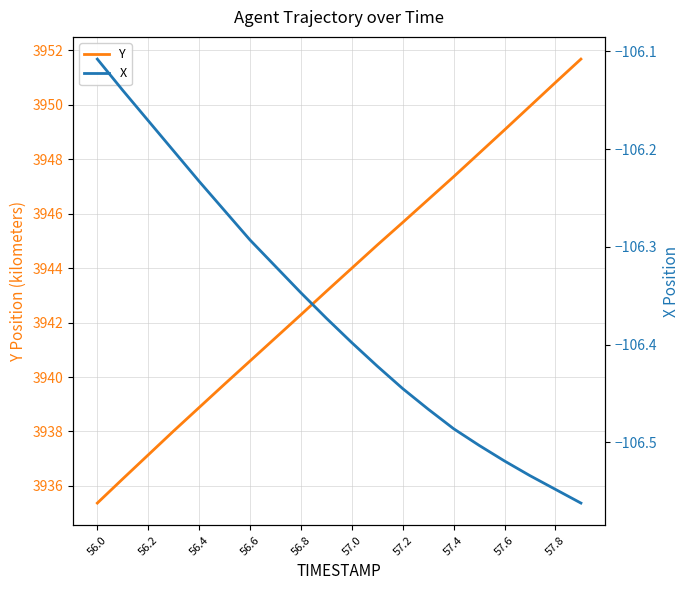

True or false: X and Y cross at least once.

False